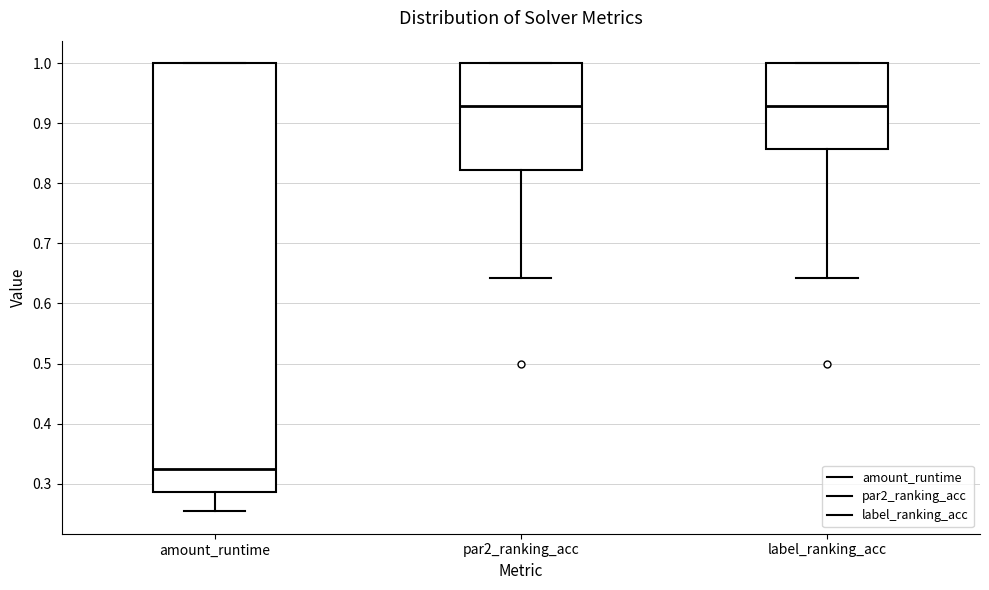

Which box's median line is the lowest?

amount_runtime